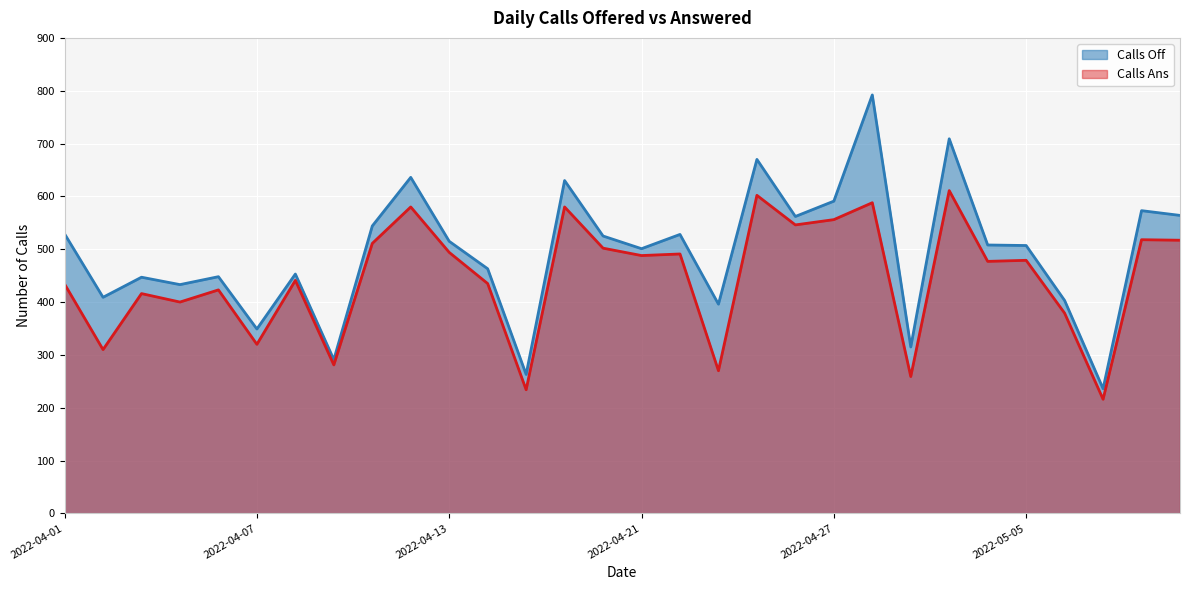

Between 2022-04-29 and 2022-04-06, which is larger?

2022-04-29